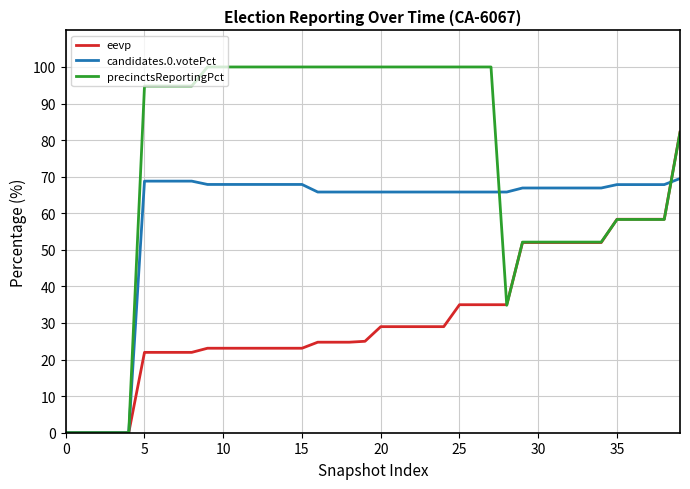

Rank the series by their average value, from highest to lowest.

precinctsReportingPct, candidates.0.votePct, eevp